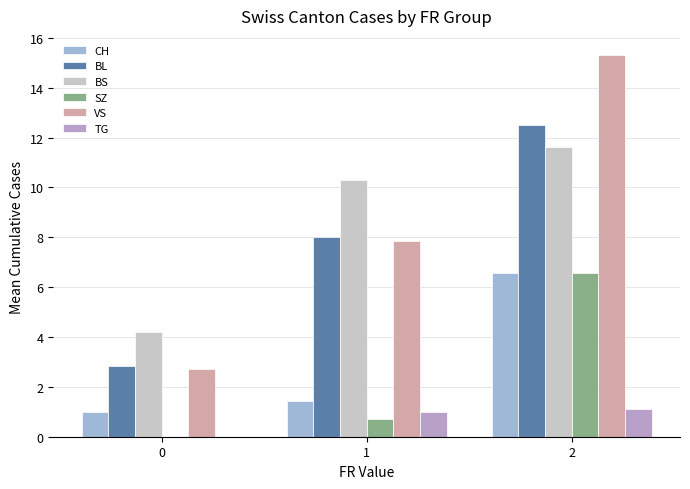

How many groups of bars are there?

3